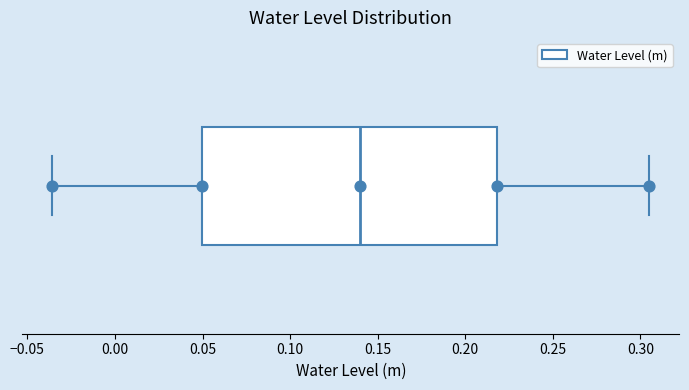

Transcribe this box plot: give where the median line is, the range the box spans, and where the two whiskers end, as read against the x-axis. The values are not printed on the chart, so give them approximately, as read against the axis.

median 0.140, box 0.050 to 0.220, whiskers -0.035 to 0.305